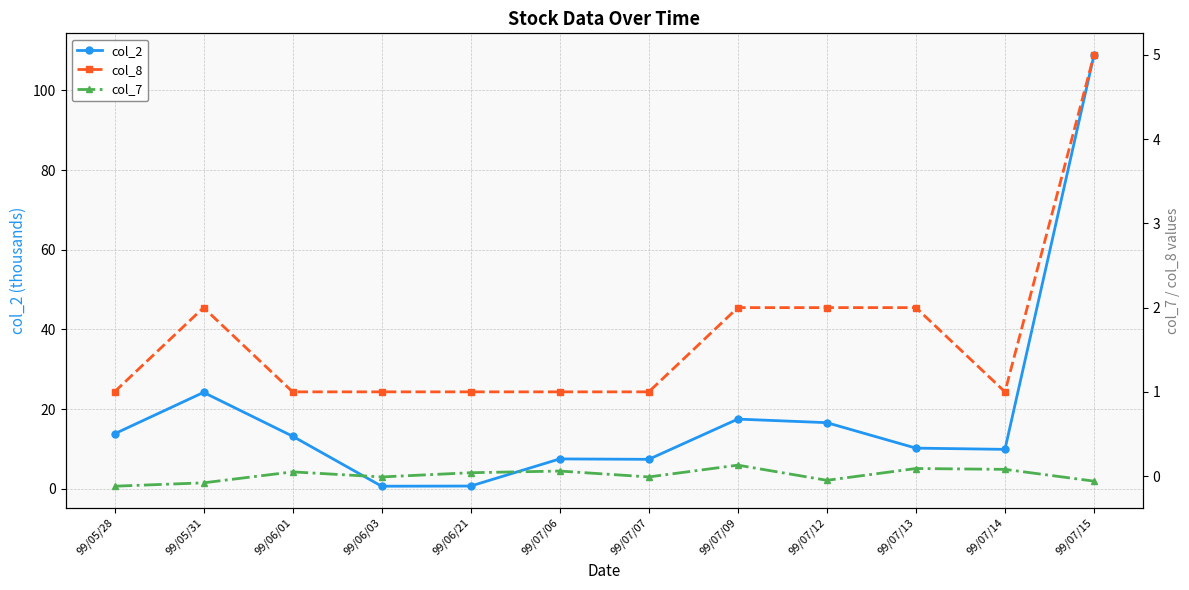

How many categories are shown in the chart?

12